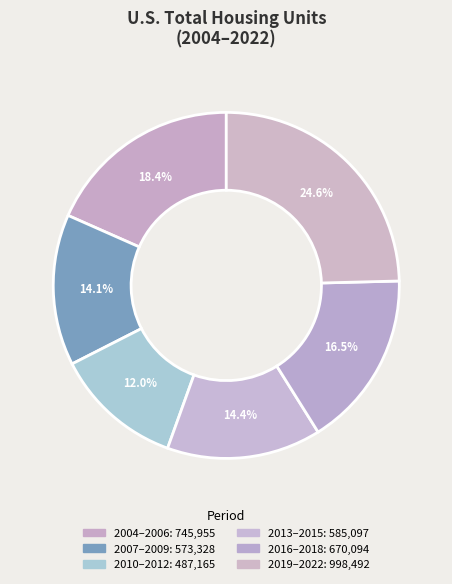

How many slices are in this pie chart?

6